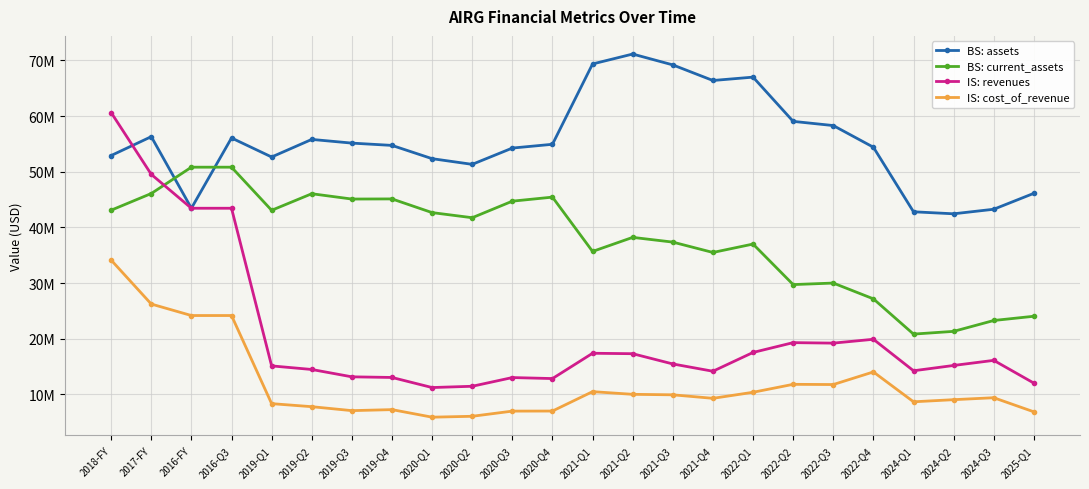

True or false: BS: current_assets has a value of 45087000 at 2019-Q3.

True